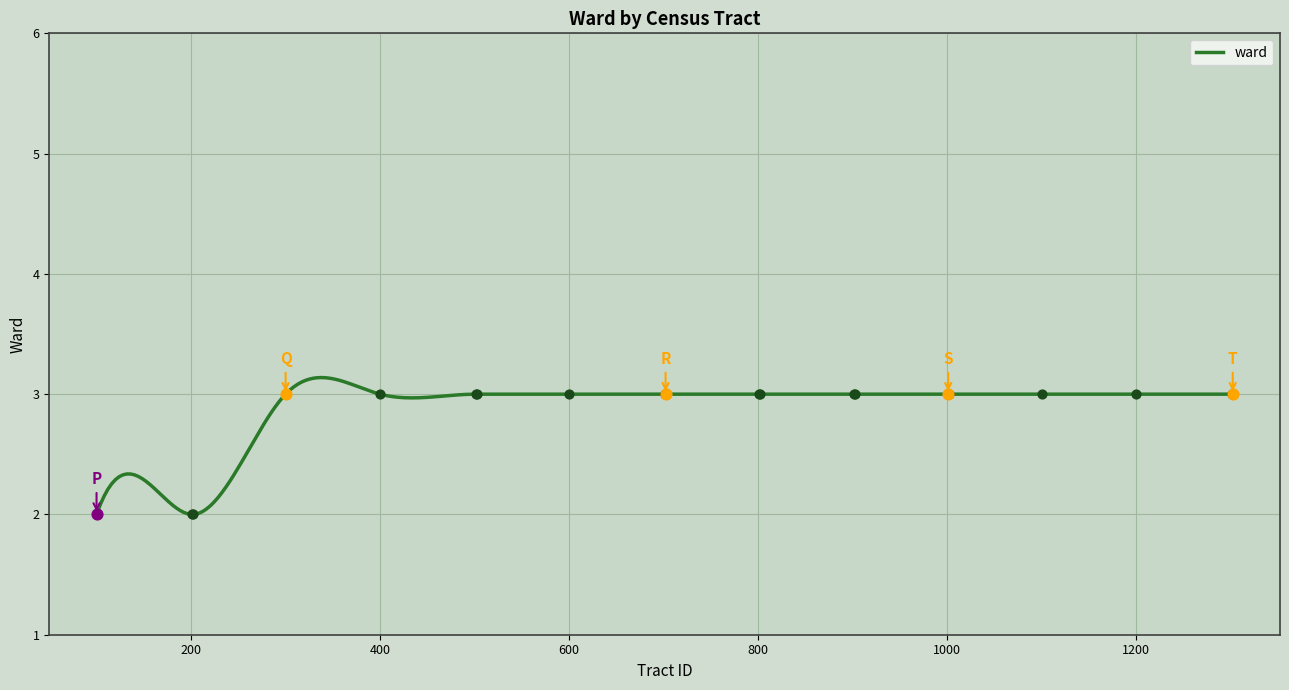

Which has a higher value, 1100 or 501?

1100